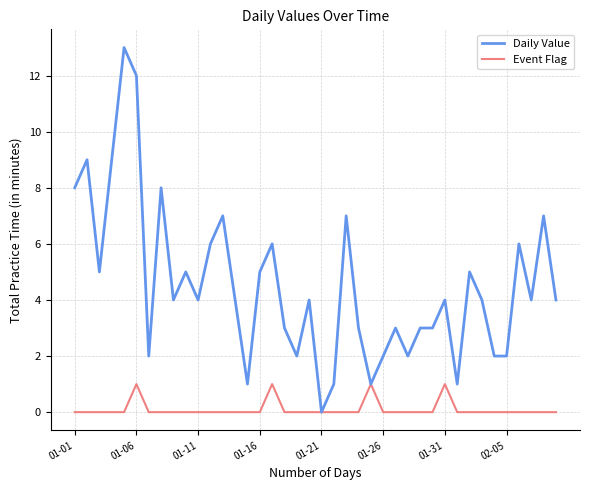

What is the greatest value displayed?

13